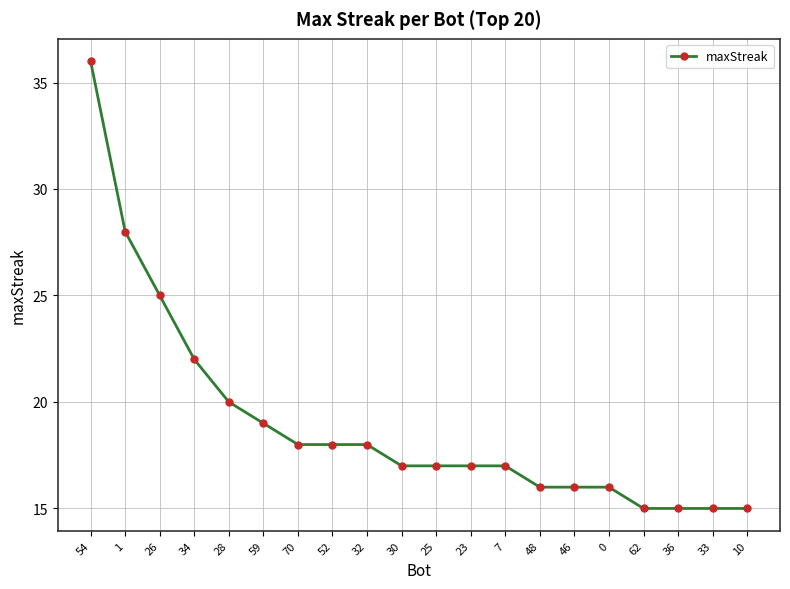

What is the label of the 17th point from the left?

62